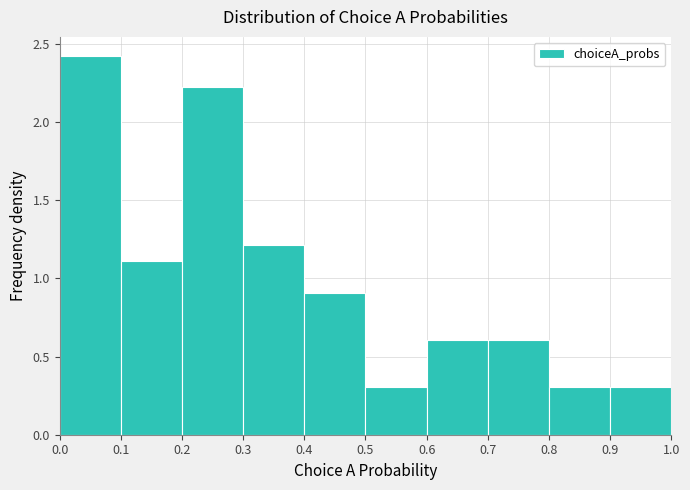

Which range on the x-axis has the tallest bar?

0.0 to 0.1